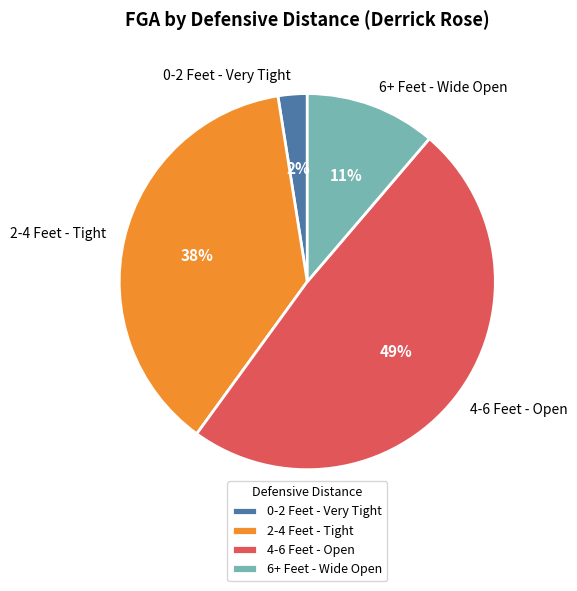

Is it true that 6+ Feet - Wide Open is 1% of the pie?

False